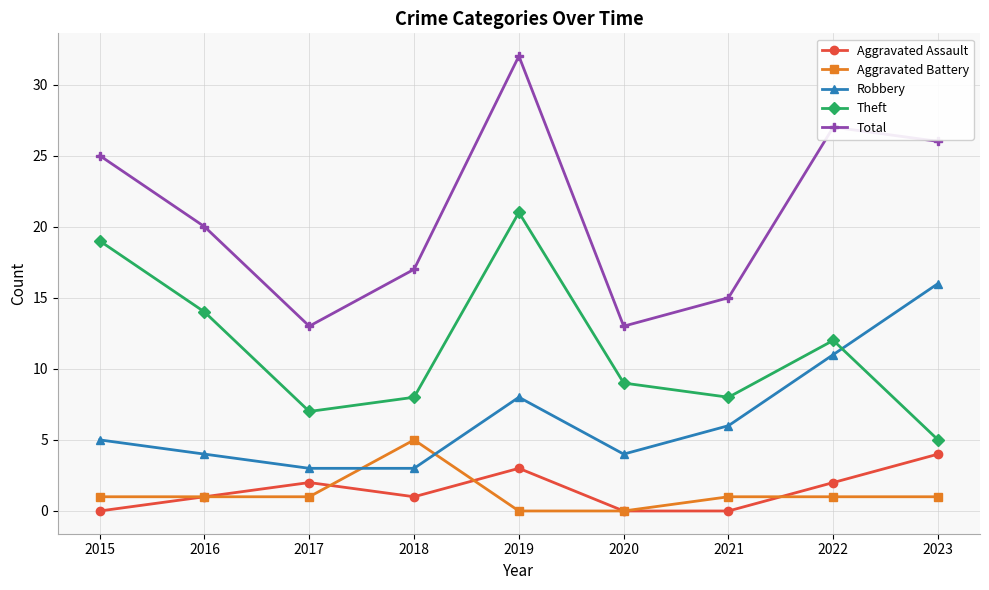

Which label corresponds to the largest value in the chart?

2019